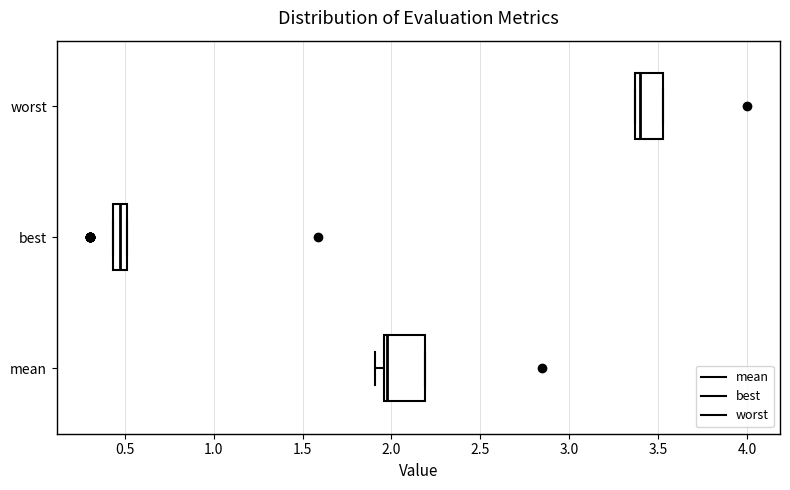

Reading bottom to top, read every box against the x-axis: the position of its median line, the range the box covers, and the ends of its whiskers. The values are not printed on the chart, so give them approximately, as read against the axis.

mean: median 1.95 (just right of the box's left edge), box 1.95 to 2.20, whiskers 1.90 to 2.20
best: median 0.50 (inside the box), box 0.45 to 0.50, whiskers 0.45 to 0.50
worst: median 3.40, box 3.35 to 3.55, whiskers 3.35 to 3.55